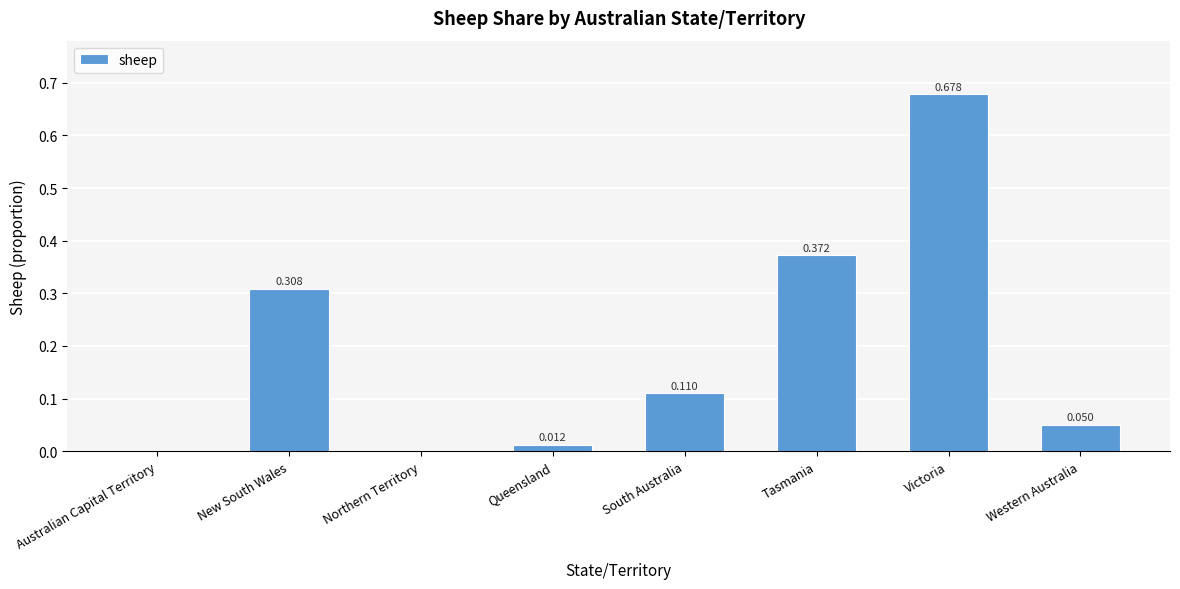

Which has a higher value, Australian Capital Territory or Tasmania?

Tasmania